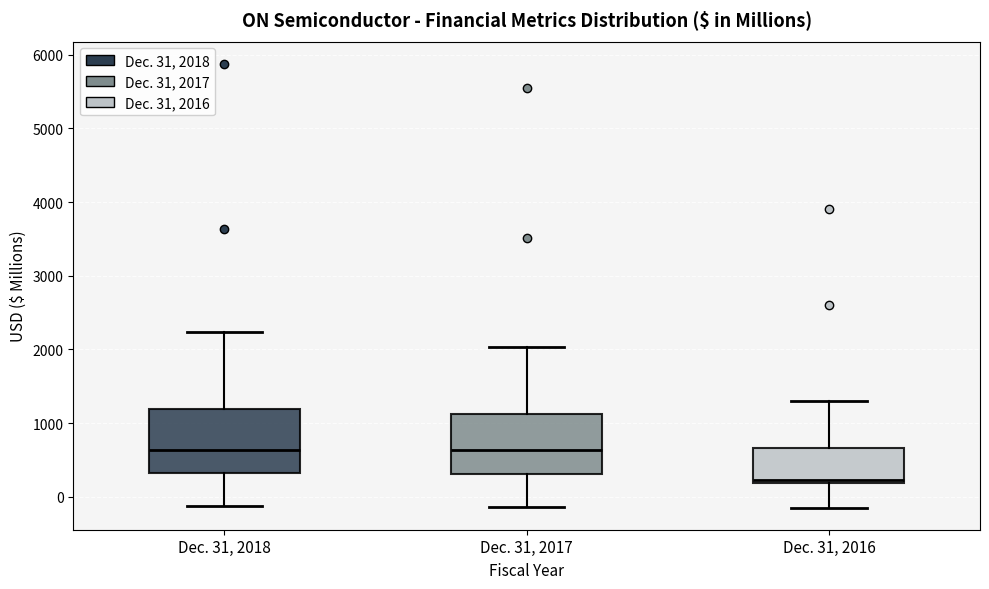

Which box's median line is the lowest?

Dec. 31, 2016